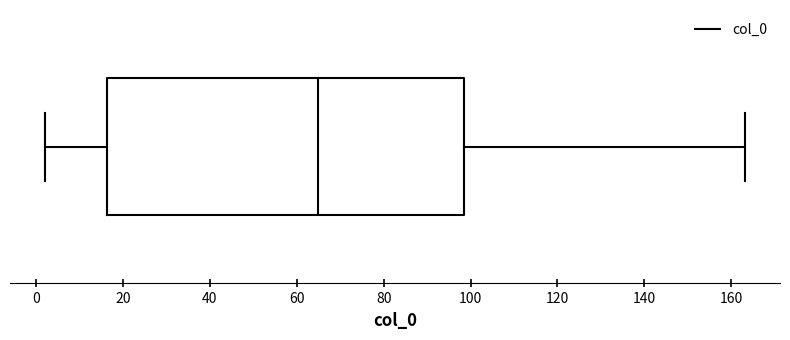

Transcribe this box plot: give where the median line is, the range the box spans, and where the two whiskers end, as read against the x-axis. The values are not printed on the chart, so give them approximately, as read against the axis.

median 64, box 16 to 98, whiskers 2 to 164